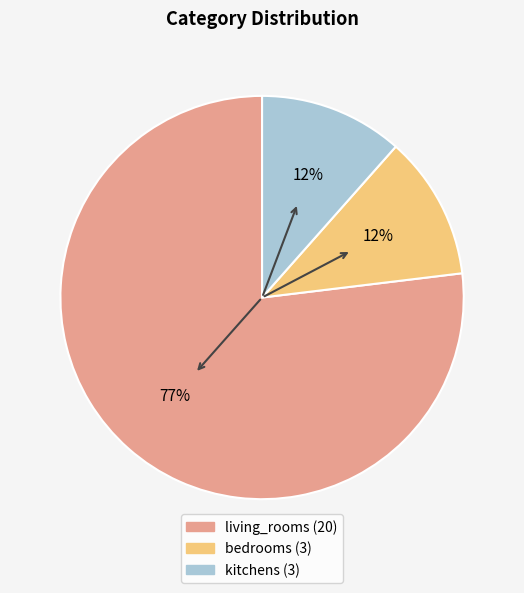

To the nearest percent, what is the average slice percentage?

33%